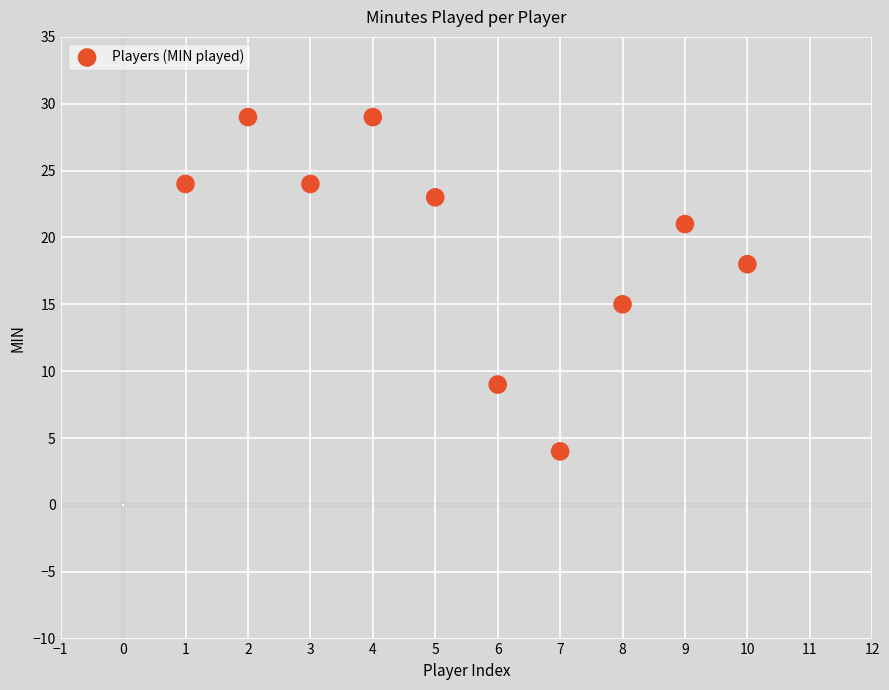

What Y value in the scatter plot is closest to 16?

15